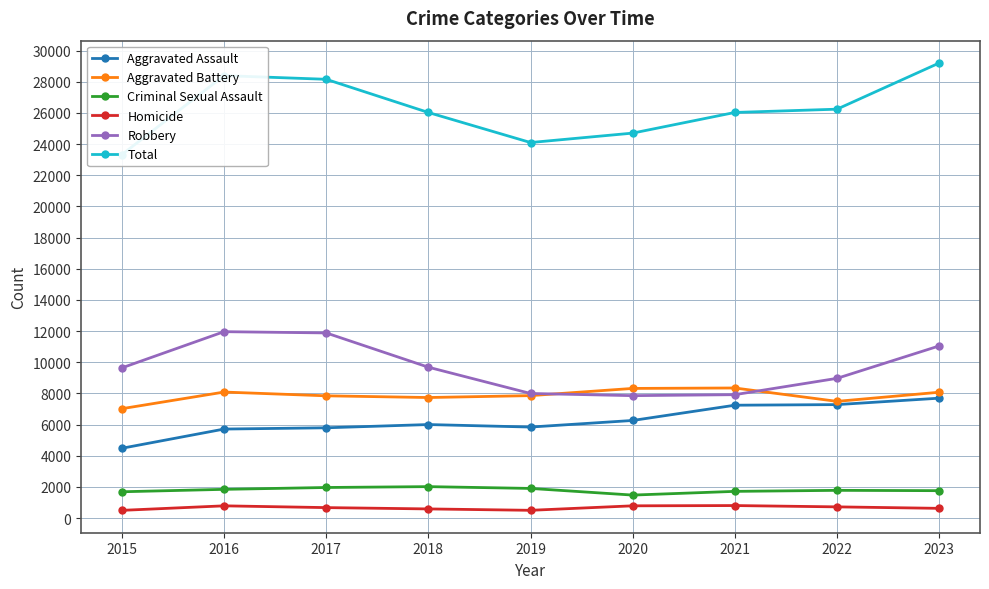

How many interior local valleys does the Aggravated Battery series have?

2